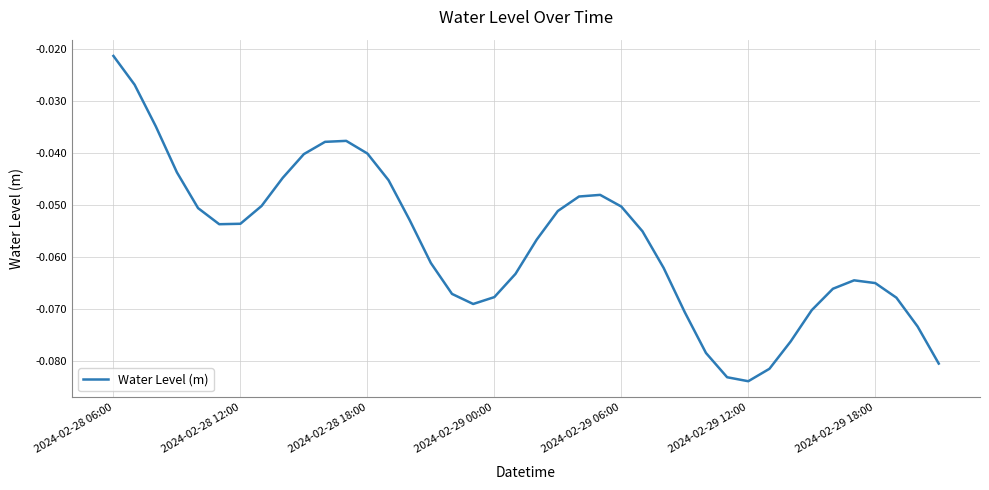

At which category does the chart reach its peak across all series?

2024-02-28 06:00